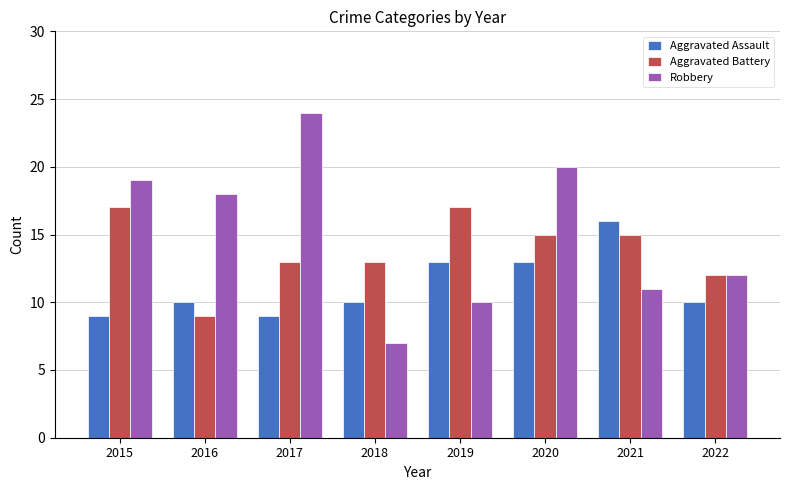

Read the Aggravated Battery value at 2015.

17